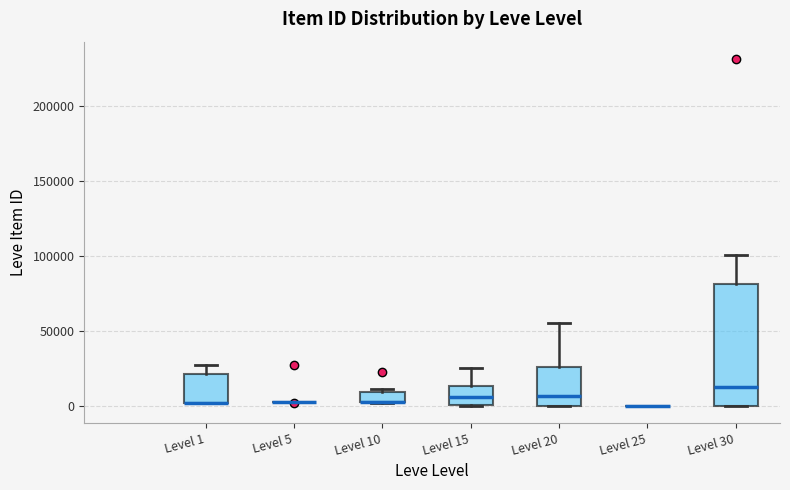

Where is the upper edge of the box for Level 20 on the y-axis? The values are not printed on the chart, so give them approximately, as read against the axis.

25000